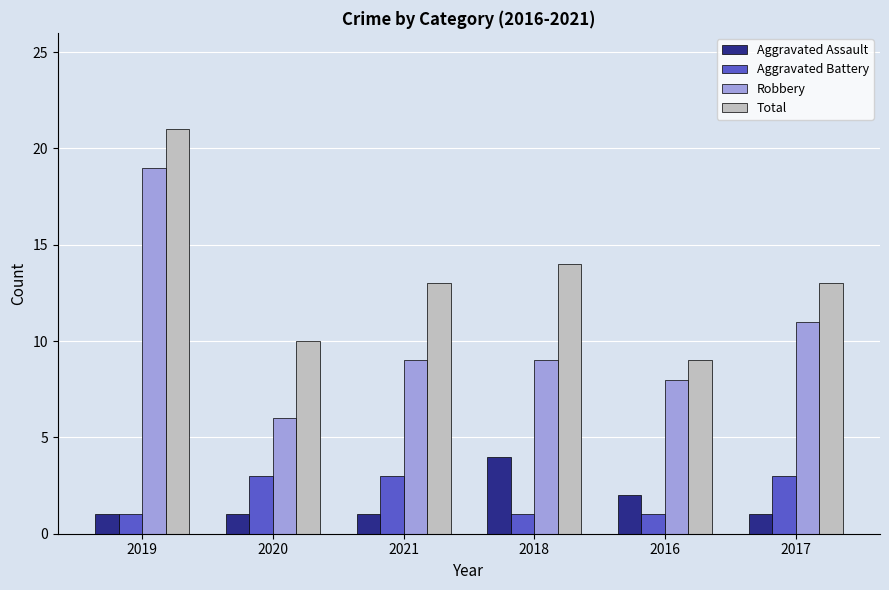

Count the number of categories in the chart.

6